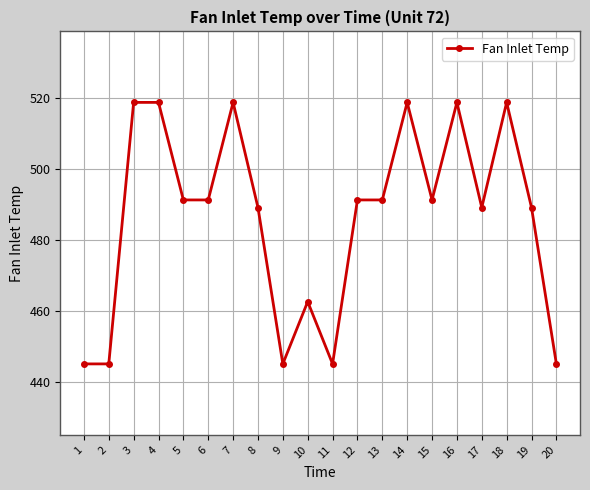

Reading left to right, transcribe all the data shown in this chart.

1=445.0	2=445.0	3=518.7	4=518.7	5=491.2	6=491.2	7=518.7	8=489.1	9=445.0	10=462.5	11=445.0	12=491.2	13=491.2	14=518.7	15=491.2	16=518.7	17=489.1	18=518.7	19=489.1	20=445.0